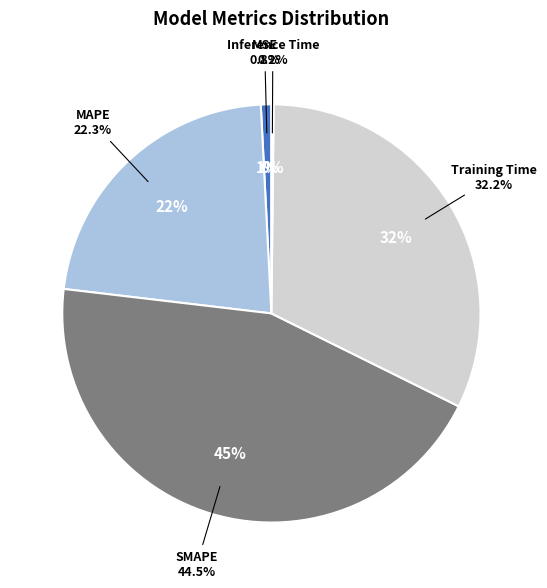

Combined, what portion of the pie is MSE and Inference Time?

1.0%